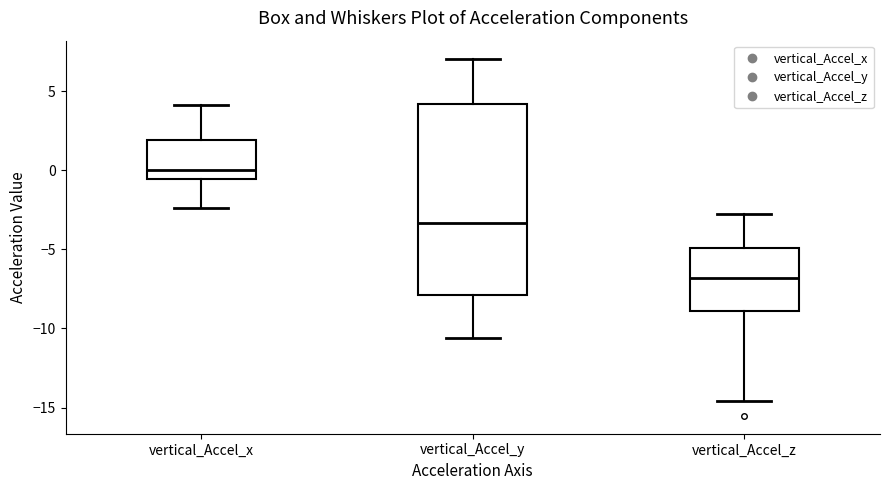

Where is the upper edge of the box for vertical_Accel_y on the y-axis? The values are not printed on the chart, so give them approximately, as read against the axis.

4.0